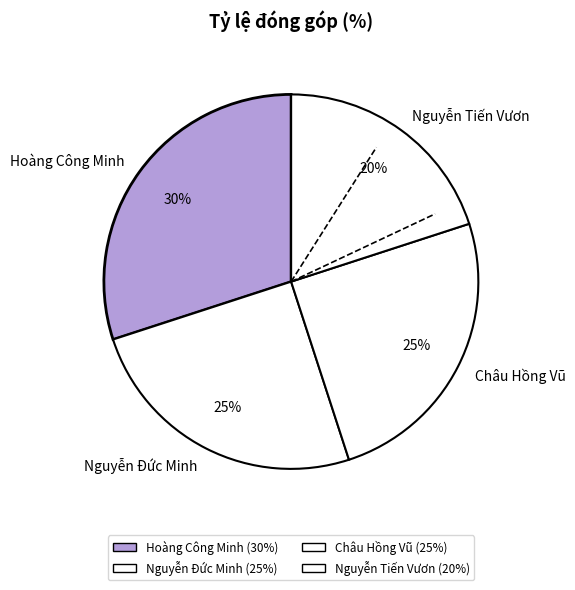

Which category has the smallest portion of the pie?

Nguyễn Tiến Vươn